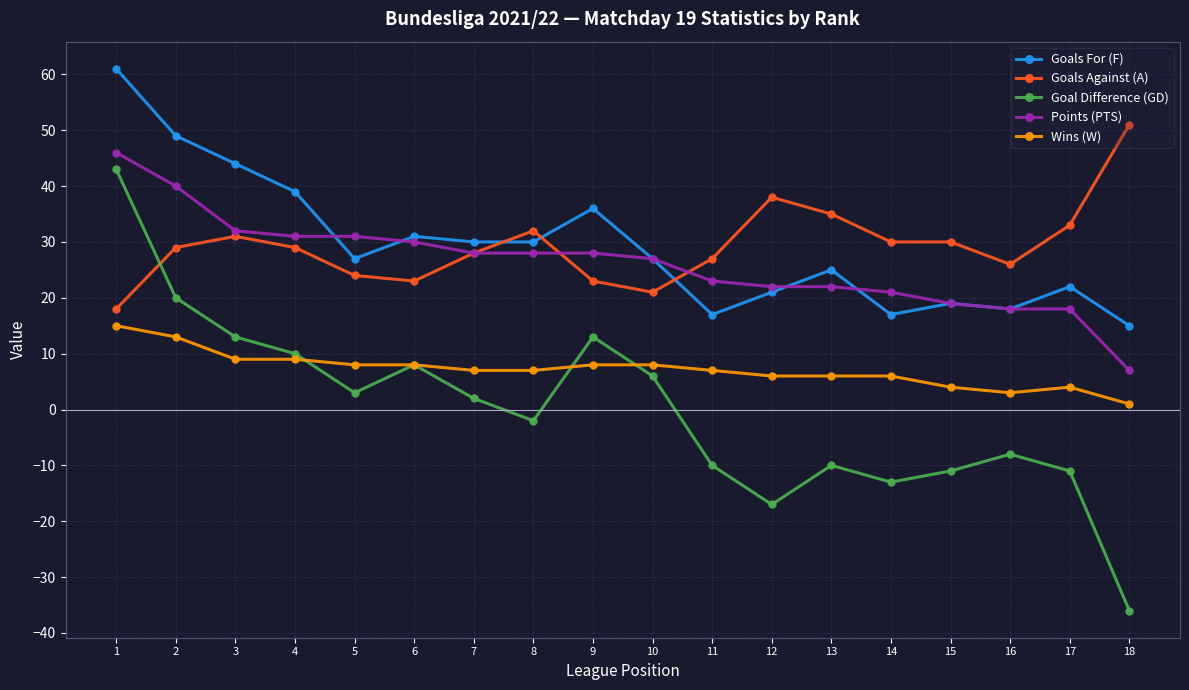

At which category does Goals Against (A) reach its first local valley?

6